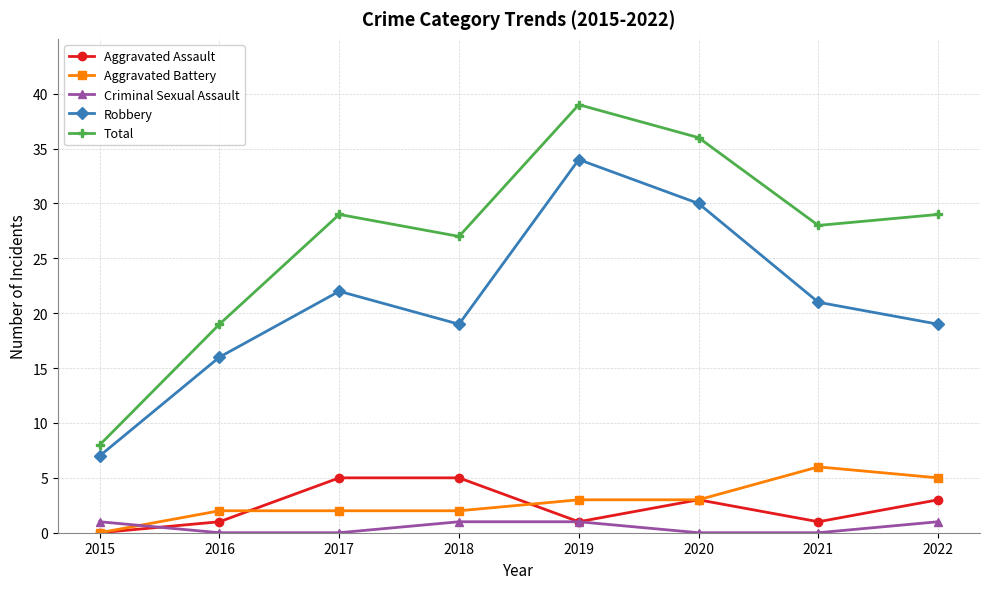

Does the chart display data point markers on the line(s)?

Yes